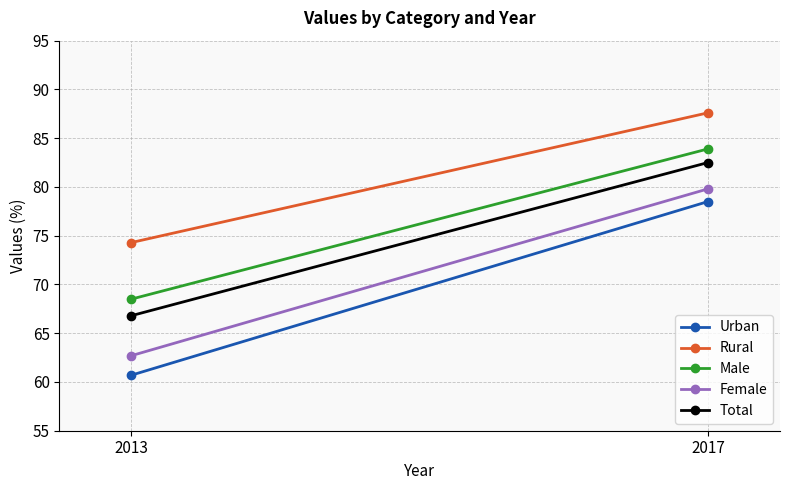

What is the value of the Female point at the 2nd from the left?

79.8